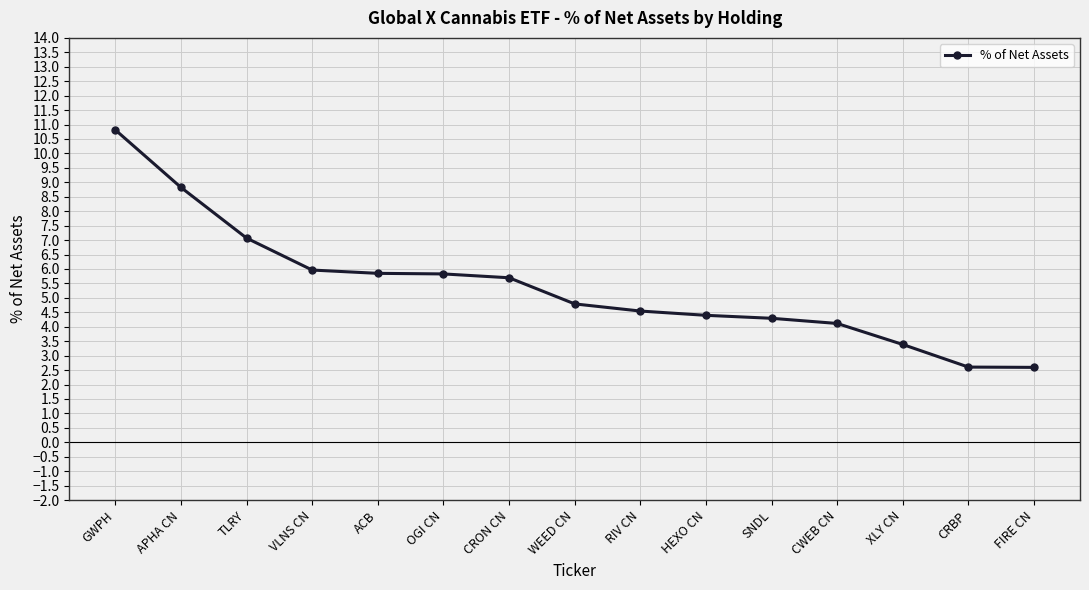

What is the maximum value shown in the chart?

10.8